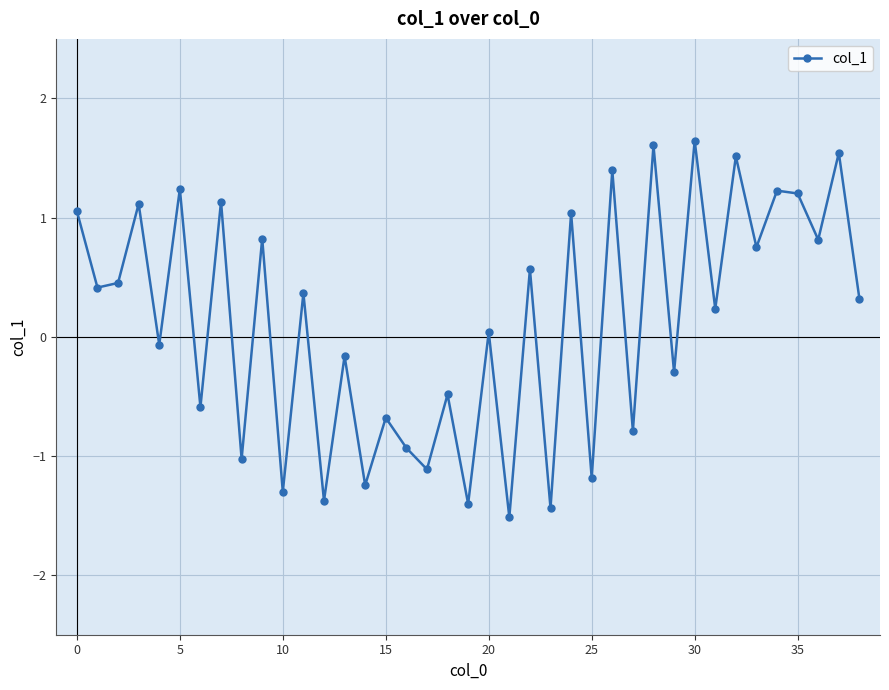

How many interior local peaks (higher than both neighbors) does the data have?

17